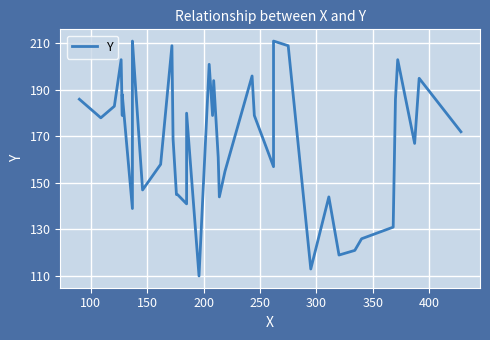

What is the maximum value shown in the chart?

211